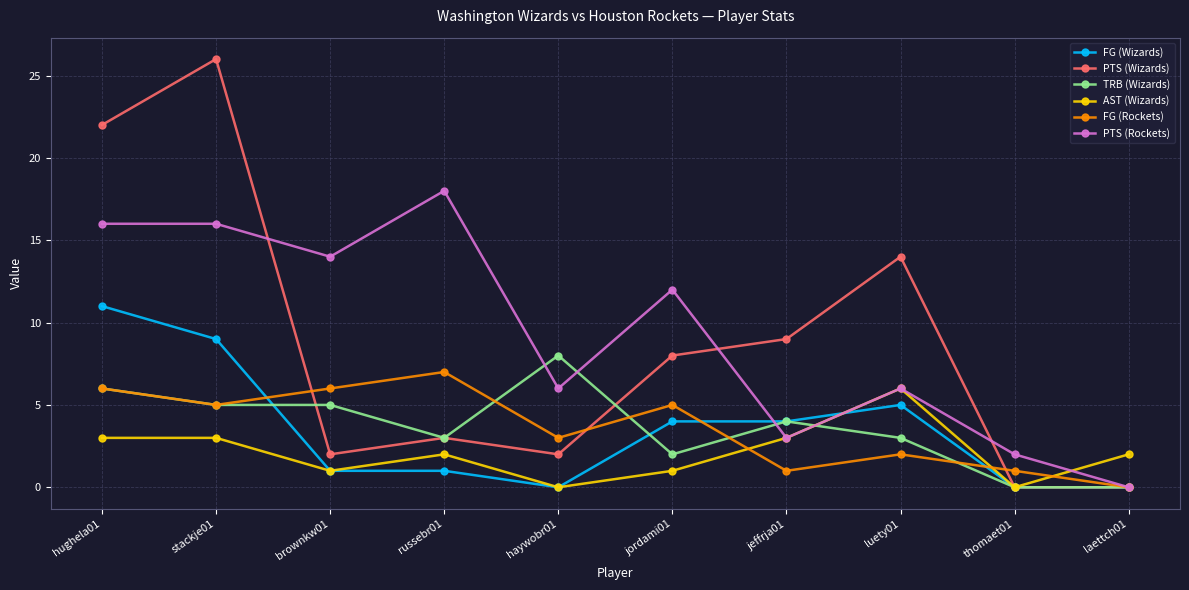

Is this an area chart (filled region under the line)?

No